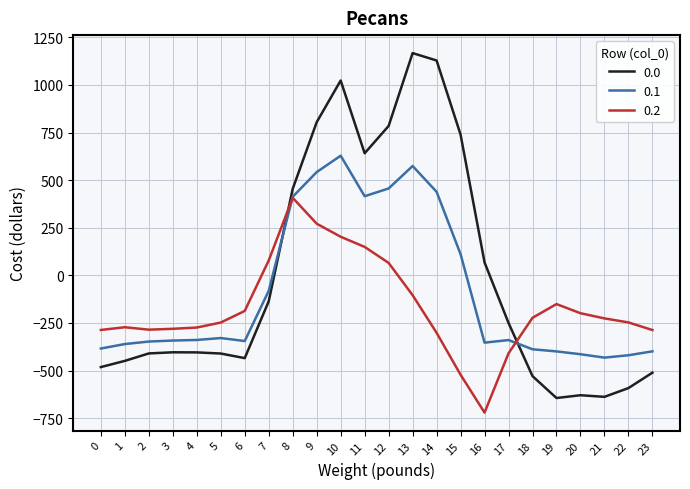

Which series ends up on top after the final intersection of 0.2 and 0.1?

0.2